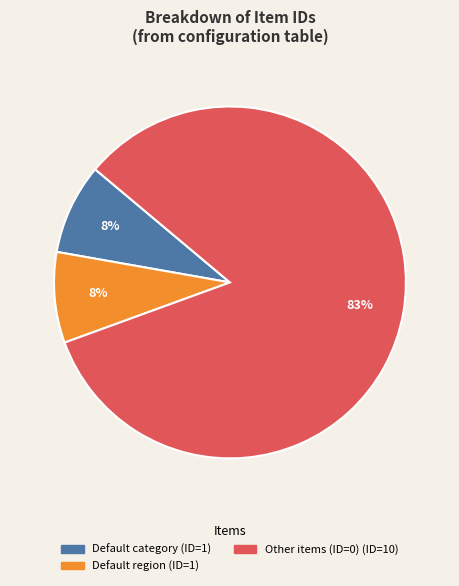

To the nearest percent, what is the average slice percentage?

33%